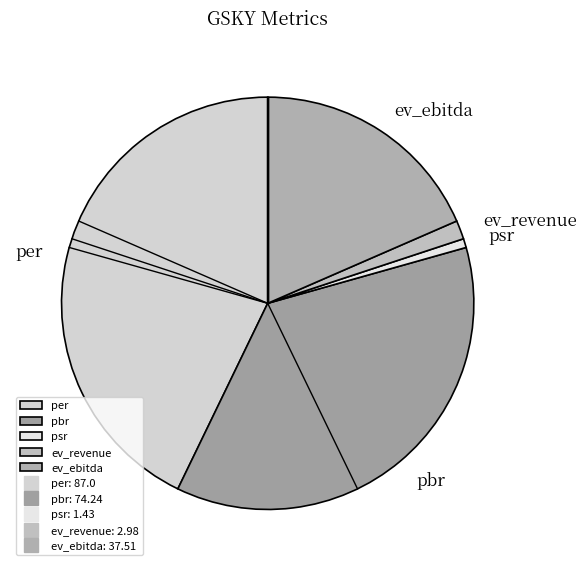

How many segments does this pie chart have?

5